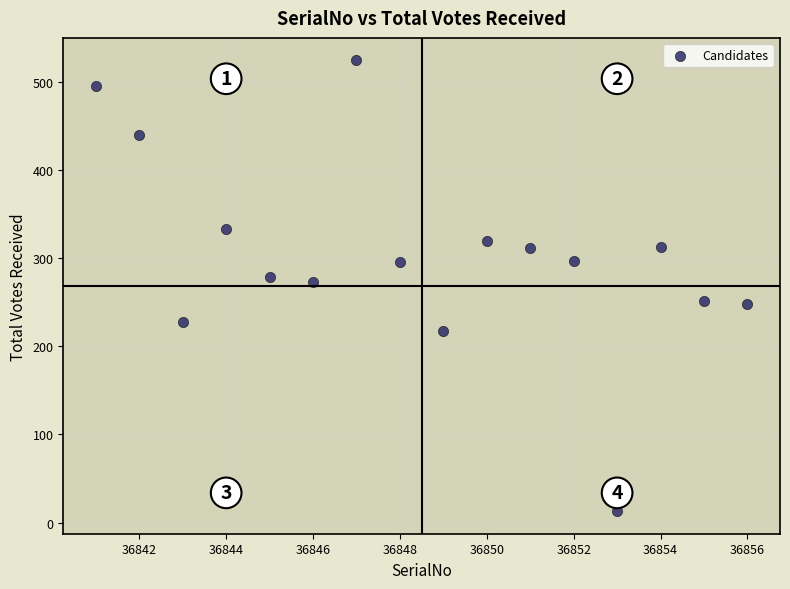

What is the range of X values (max minus min)?

15